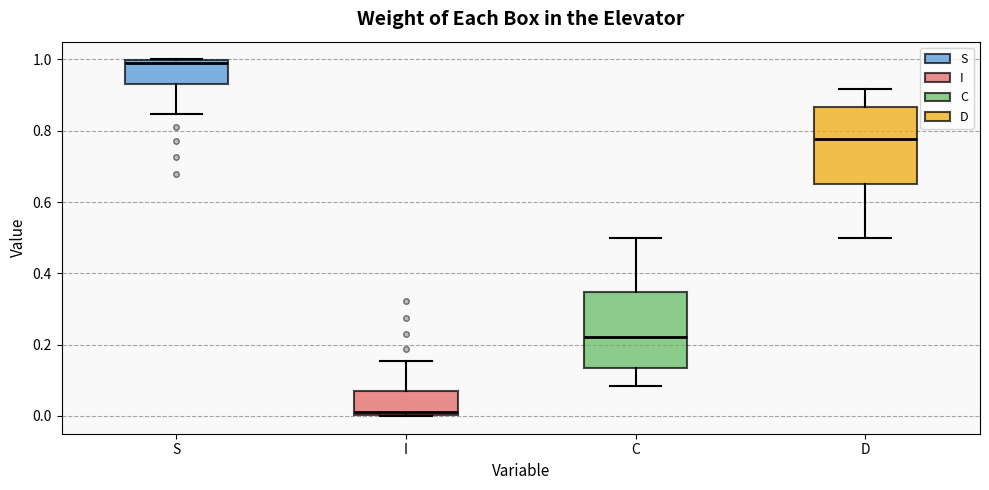

Where does the median line of the box for C sit on the y-axis? The values are not printed on the chart, so give them approximately, as read against the axis.

0.22